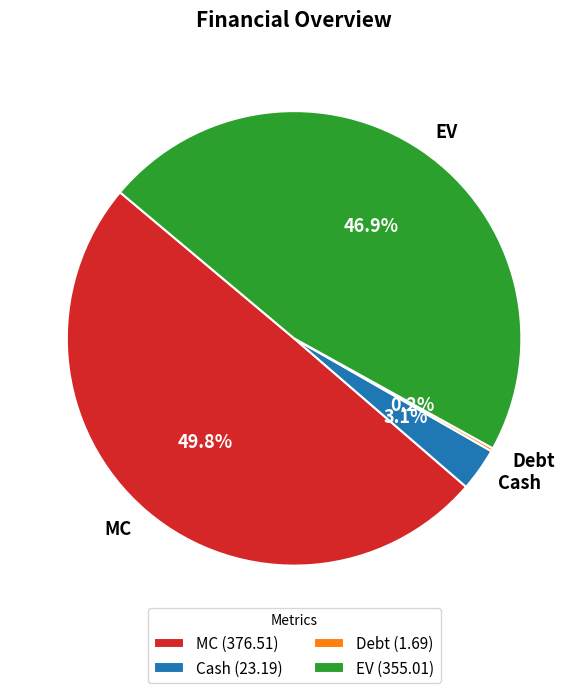

True or false: EV accounts for 47% of the total.

True